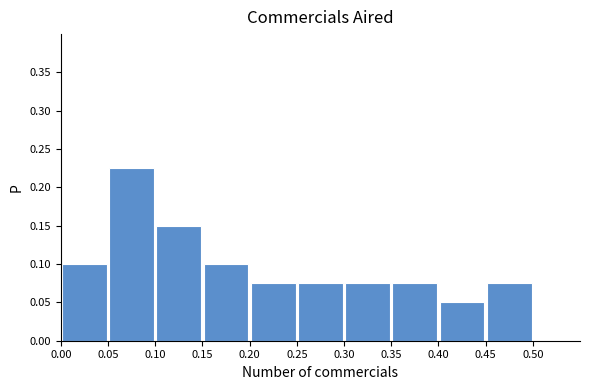

Reading left to right, list every bar in this chart as the range it spans on the x-axis followed by its height. The values are not printed on the chart, so give them approximately, as read against the axis.

0.00 to 0.05: 0.100
0.05 to 0.10: 0.225
0.10 to 0.15: 0.150
0.15 to 0.20: 0.100
0.20 to 0.25: 0.075
0.25 to 0.30: 0.075
0.30 to 0.35: 0.075
0.35 to 0.40: 0.075
0.40 to 0.45: 0.050
0.45 to 0.50: 0.075